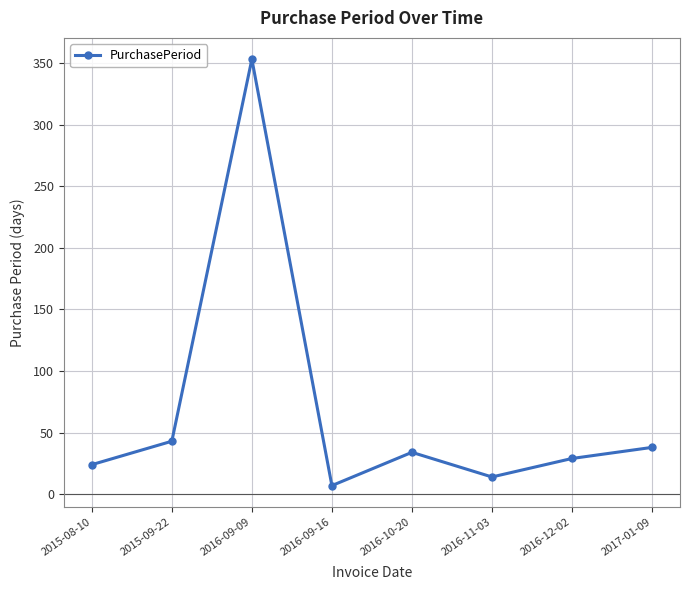

Is this an area chart (filled region under the line)?

No